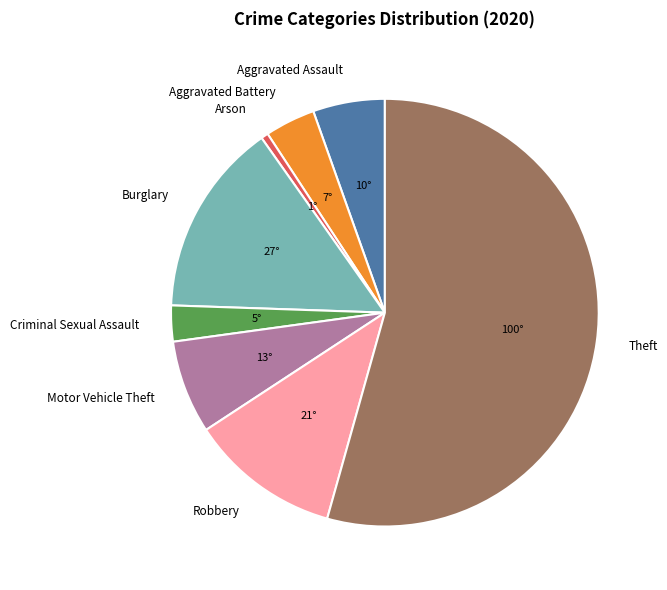

Do Robbery and Arson together represent more than half of the pie?

No